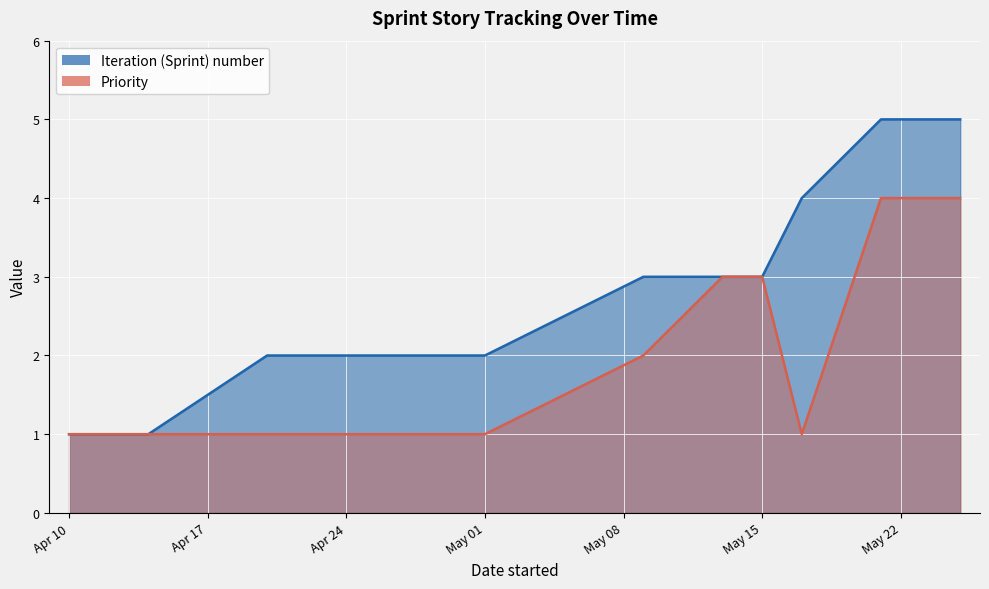

What is the total value across all series at May 01?

3